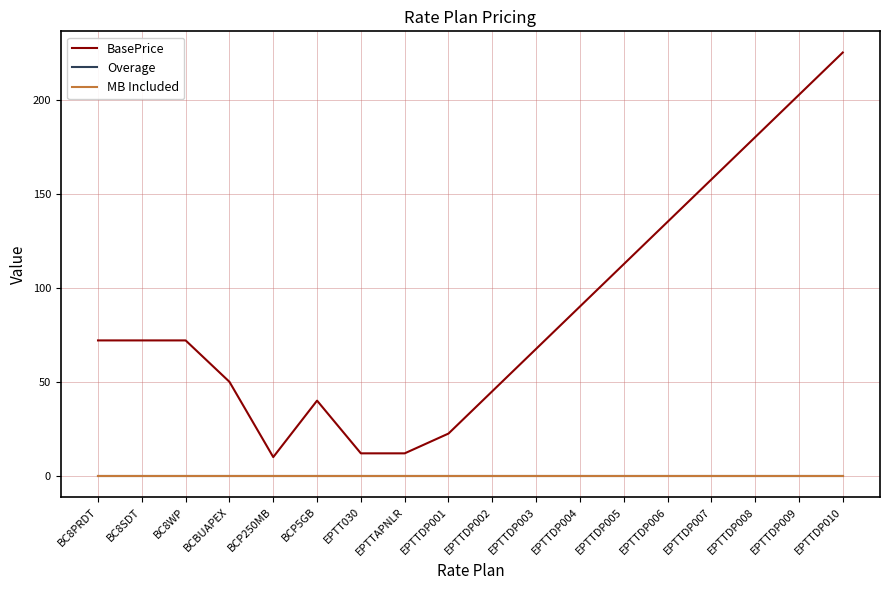

Which series has the largest range (max minus min)?

BasePrice